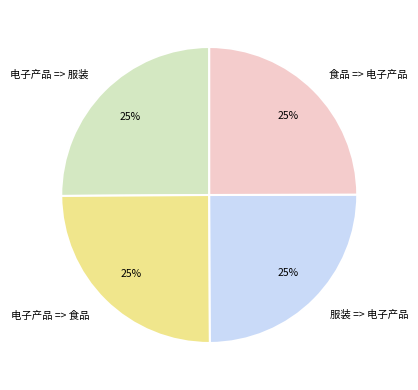

Count the number of slices in the pie.

4